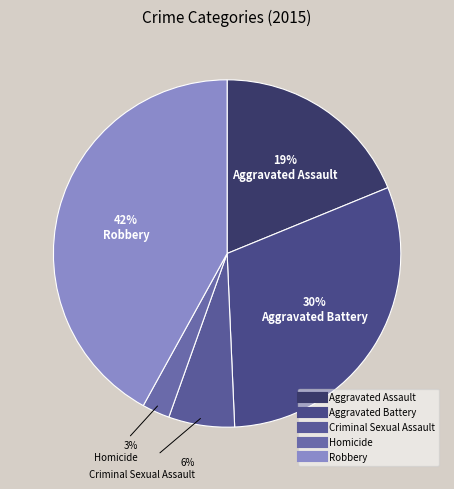

To the nearest percent, what is the combined percentage of Aggravated Battery and Homicide?

33%